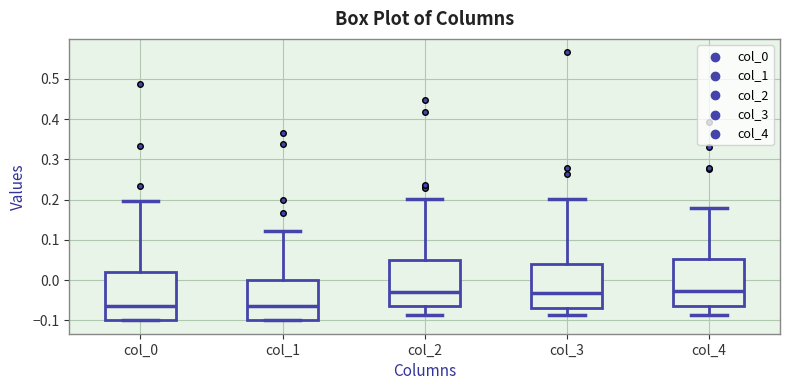

Reading left to right, read every box against the y-axis: the position of its median line, the range the box covers, and the ends of its whiskers. The values are not printed on the chart, so give them approximately, as read against the axis.

col_0: median -0.06, box -0.10 to 0.02, whiskers -0.10 to 0.20
col_1: median -0.07, box -0.10 to 0.00, whiskers -0.10 to 0.12
col_2: median -0.03, box -0.06 to 0.05, whiskers -0.09 to 0.20
col_3: median -0.03, box -0.07 to 0.04, whiskers -0.09 to 0.20
col_4: median -0.03, box -0.06 to 0.05, whiskers -0.09 to 0.18